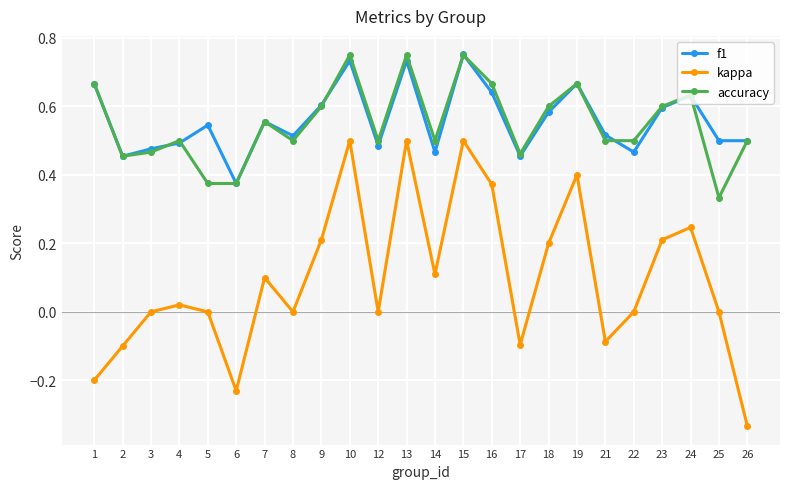

Which series has the largest range (max minus min)?

kappa